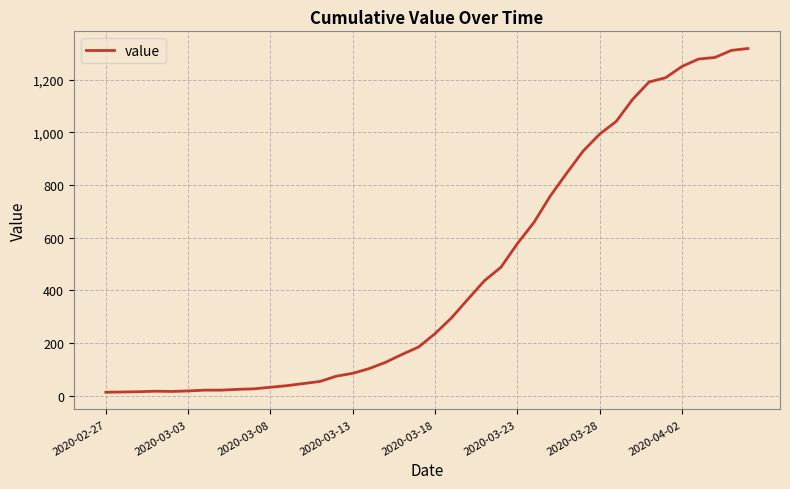

What is the maximum value shown in the chart?

1319